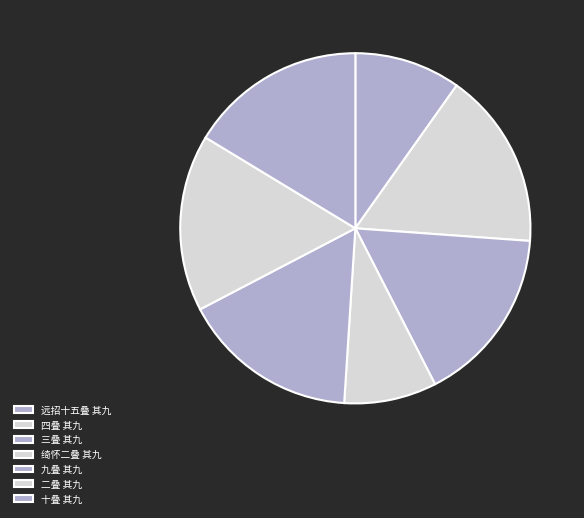

What is the change in value from 远招十五叠 其九 to 绮怀二叠 其九?

-68591